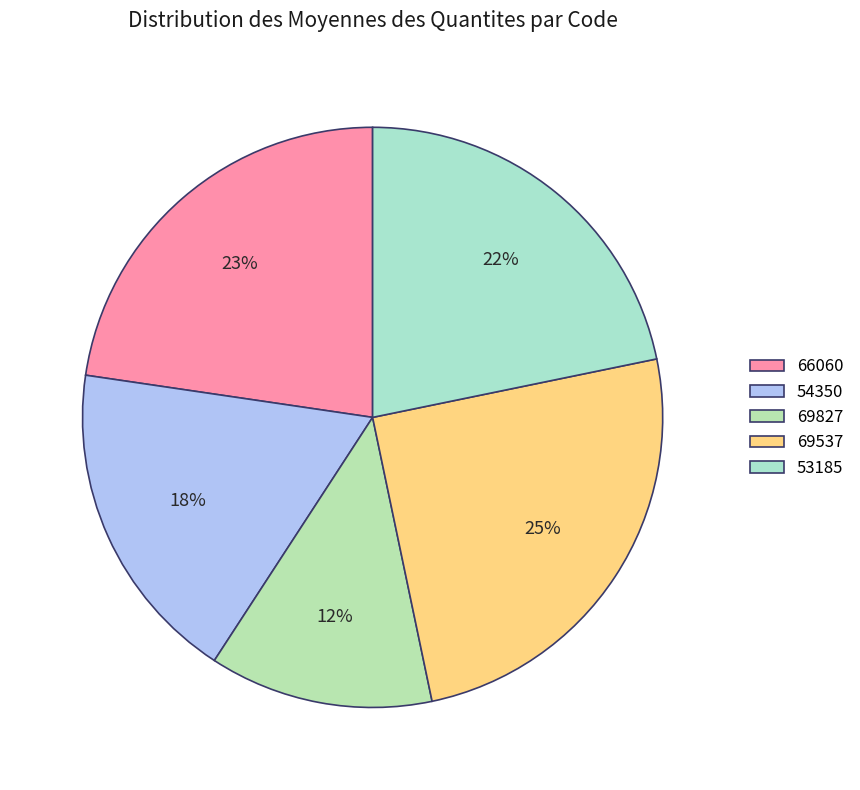

Which slice is the largest?

69537